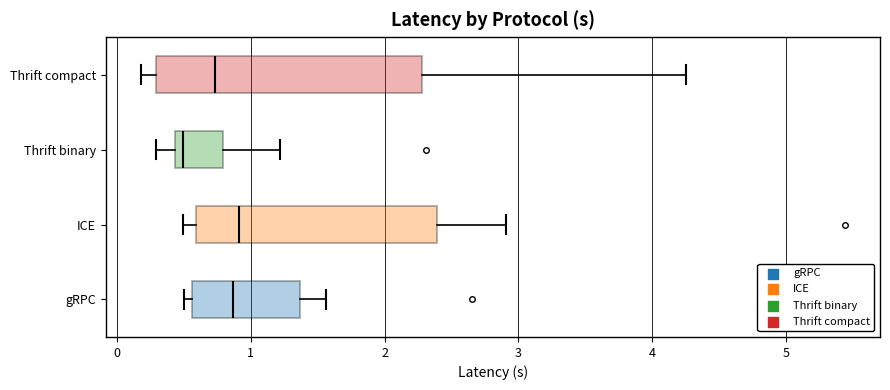

Reading bottom to top, transcribe this box plot: for each box, give where its median line is, the range the box spans, and where its two whiskers end, as read against the x-axis. The values are not printed on the chart, so give them approximately, as read against the axis.

gRPC: median 0.9, box 0.6 to 1.4, whiskers 0.5 to 1.6
ICE: median 0.9, box 0.6 to 2.4, whiskers 0.5 to 2.9
Thrift binary: median 0.5, box 0.4 to 0.8, whiskers 0.3 to 1.2
Thrift compact: median 0.7, box 0.3 to 2.3, whiskers 0.2 to 4.3